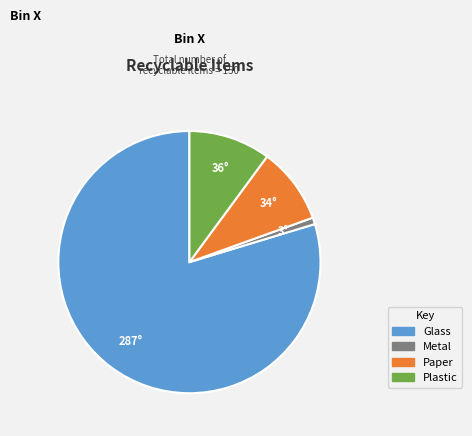

What is the ratio of the value at Glass to the value at Paper?

8.5